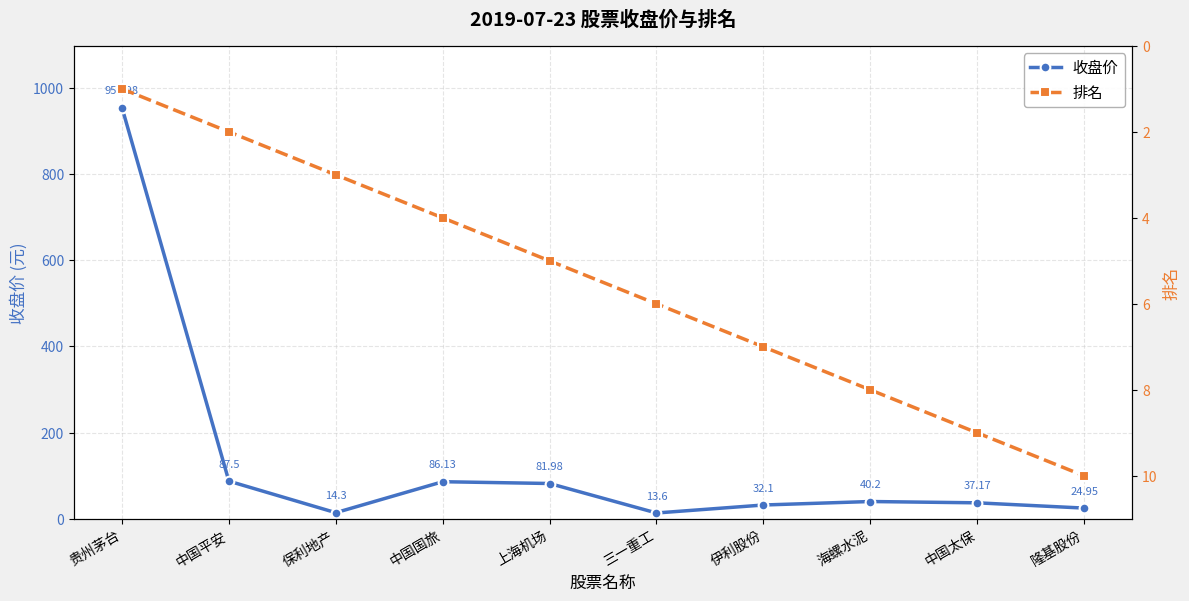

Reading left to right, list all the values displayed in this chart.

收盘价: 贵州茅台=954.0	中国平安=87.5	保利地产=14.3	中国国旅=86.1	上海机场=82.0	三一重工=13.6	伊利股份=32.1	海螺水泥=40.2	中国太保=37.2	隆基股份=24.9
排名: 贵州茅台=1.0	中国平安=2.0	保利地产=3.0	中国国旅=4.0	上海机场=5.0	三一重工=6.0	伊利股份=7.0	海螺水泥=8.0	中国太保=9.0	隆基股份=10.0